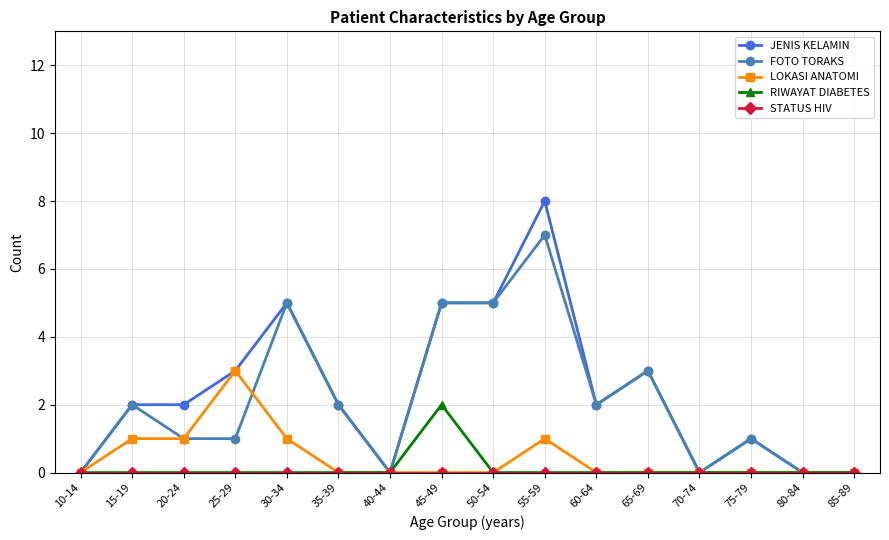

At which category is the sum across all series the highest?

55-59